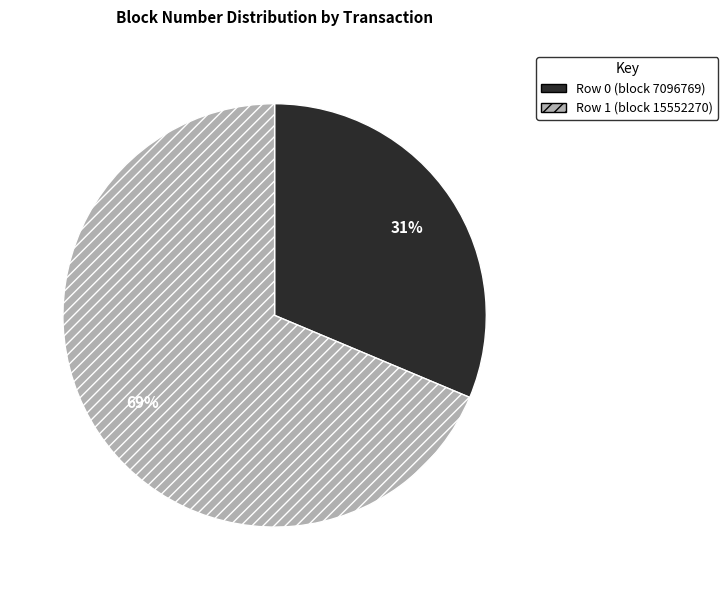

How many segments does this pie chart have?

2